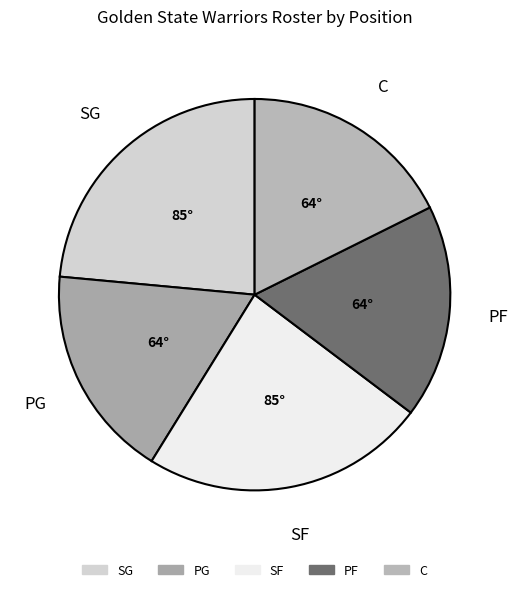

Between SG and PF, which is larger?

SG